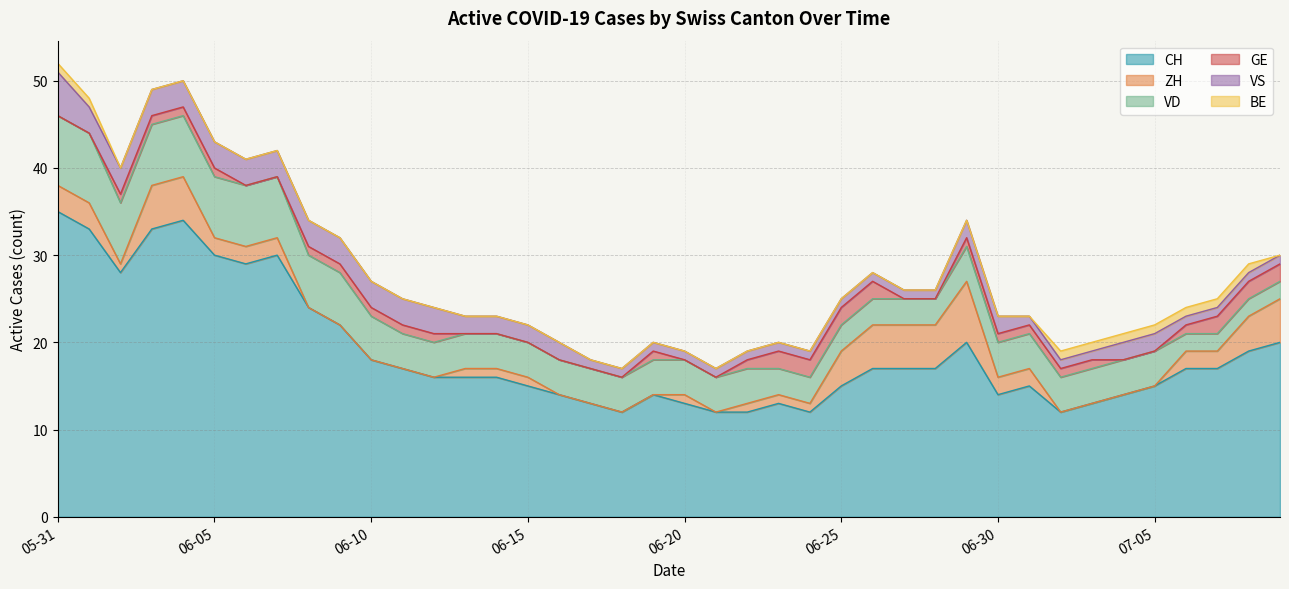

Does the chart display data point markers on the line(s)?

No